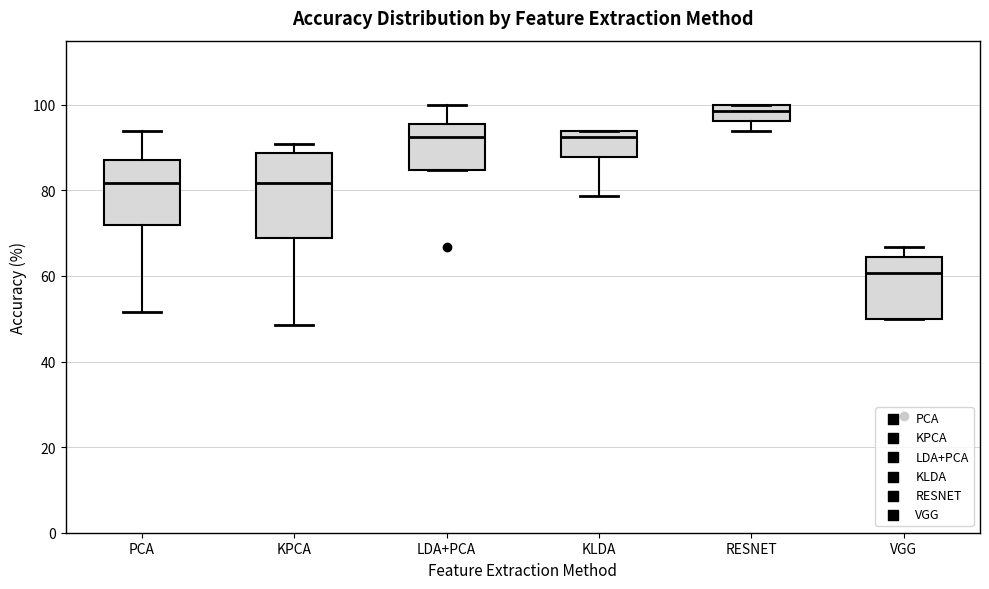

Which box's median line is the lowest?

VGG